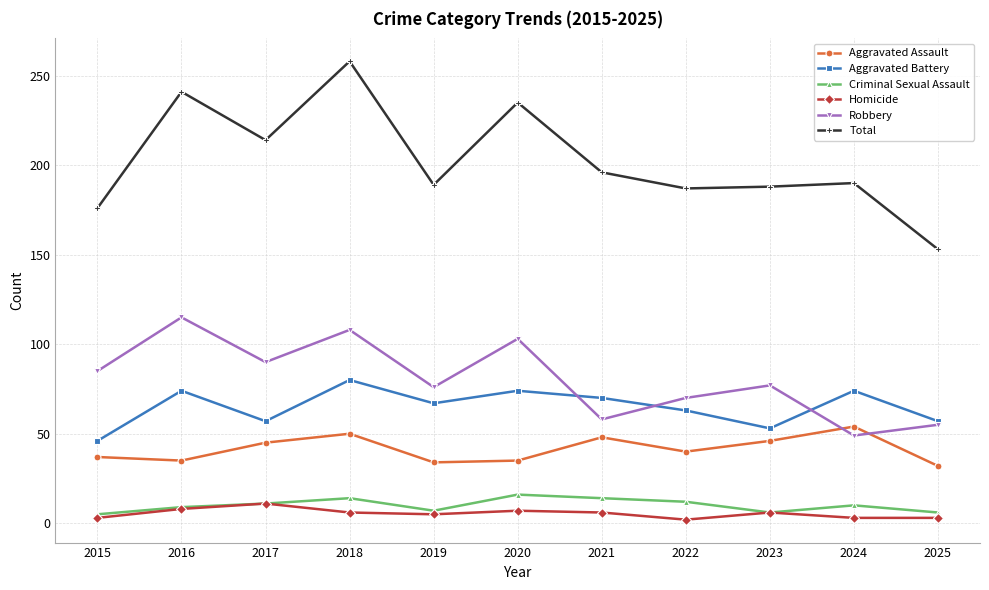

At how many categories does at least one series exceed 225?

3